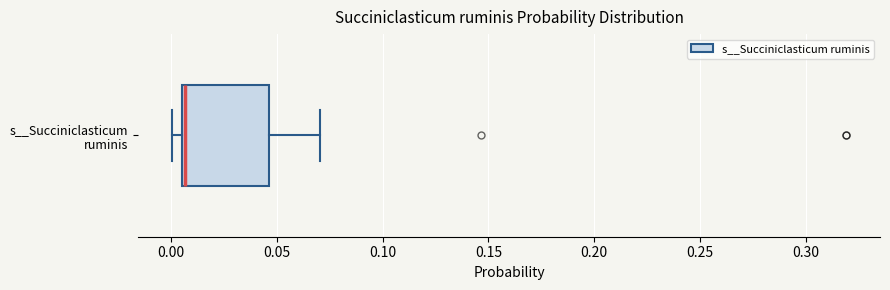

Read this box plot against the x-axis: the position of the median line, the range covered by the box, and the ends of both whiskers. The values are not printed on the chart, so give them approximately, as read against the axis.

median 0.005 (just right of the box's left edge), box 0.005 to 0.045, whiskers 0.000 to 0.070